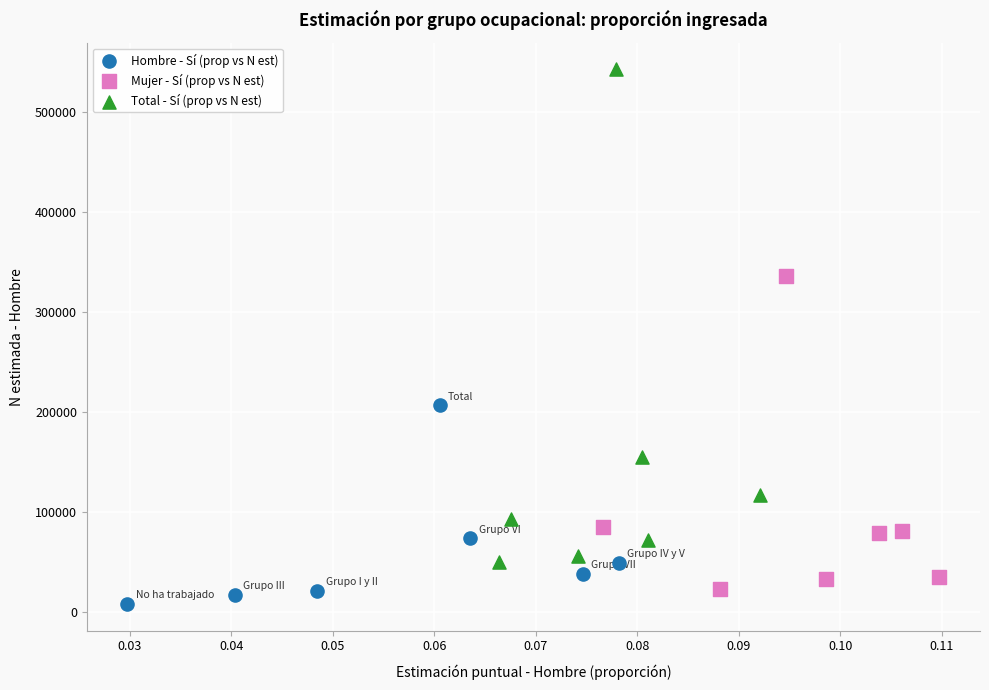

Which series has the widest spread of Y values?

Total - Sí (prop vs N est)